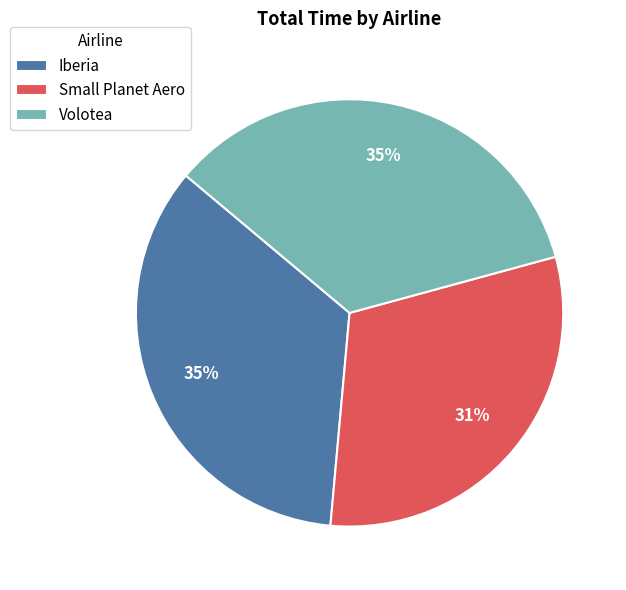

Is the sum of Small Planet Aero and Volotea greater than half?

Yes